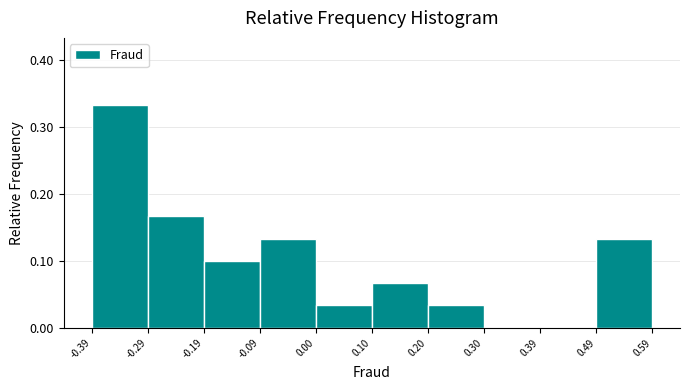

Which range on the x-axis has the tallest bar?

-0.39 to -0.29